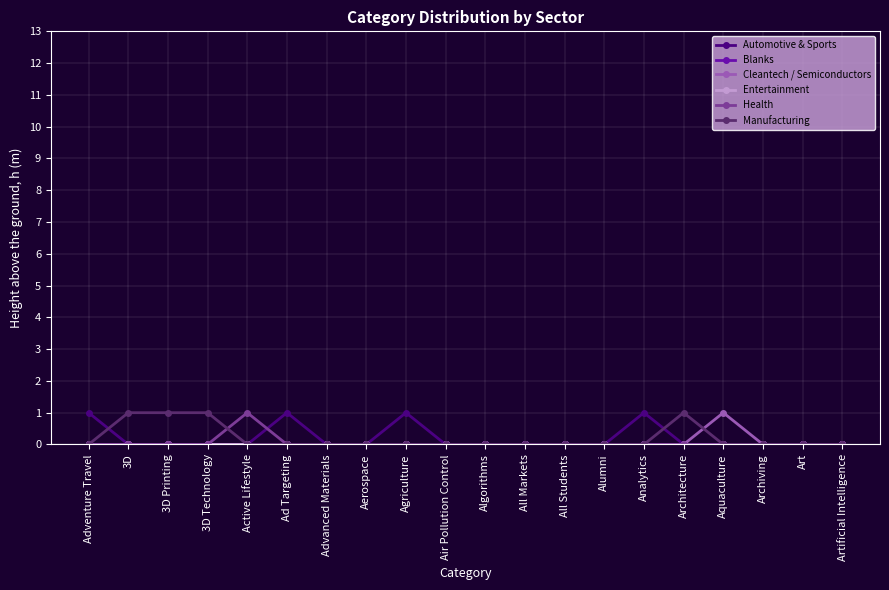

How many intersections are there between Health and Automotive & Sports?

1